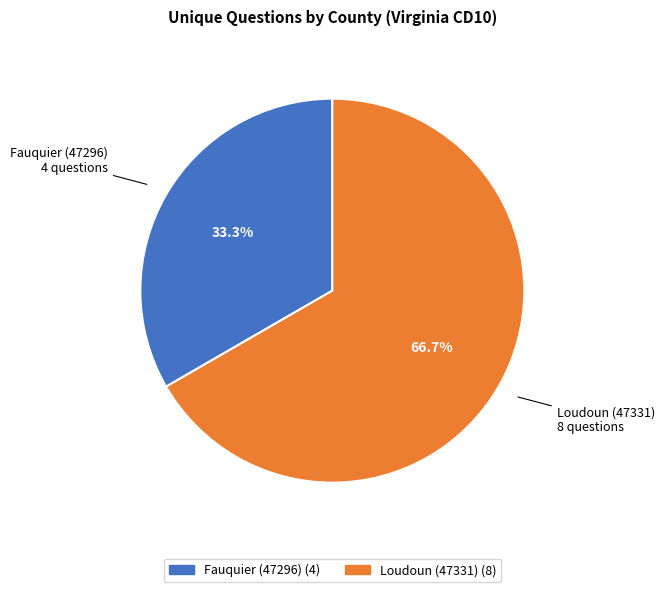

How many segments does this pie chart have?

2